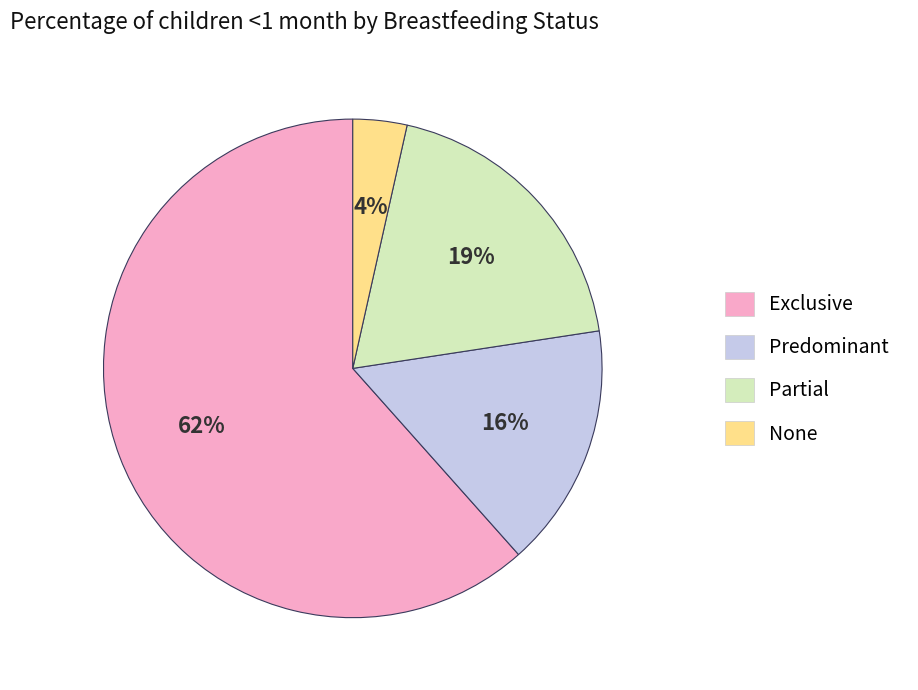

Which has a higher value, None or Exclusive?

Exclusive